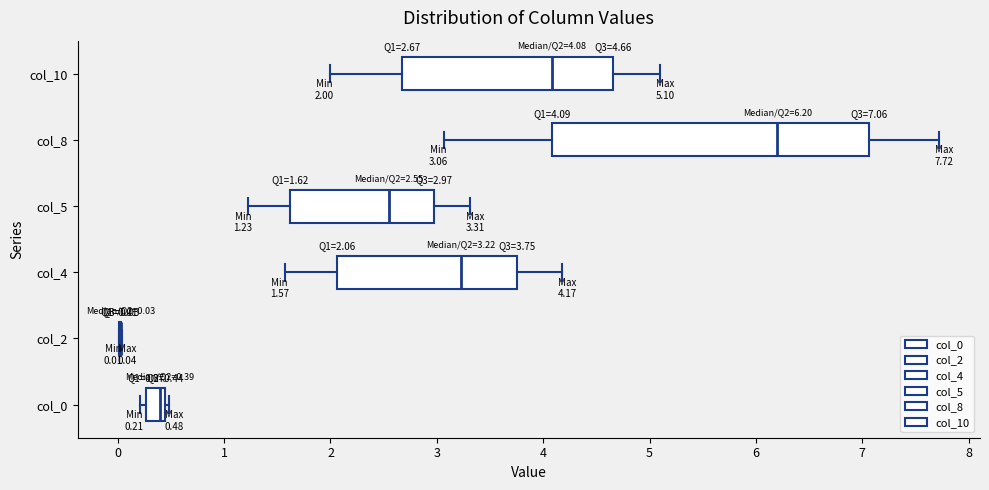

Which box is the widest, from its left edge to its right edge?

col_8